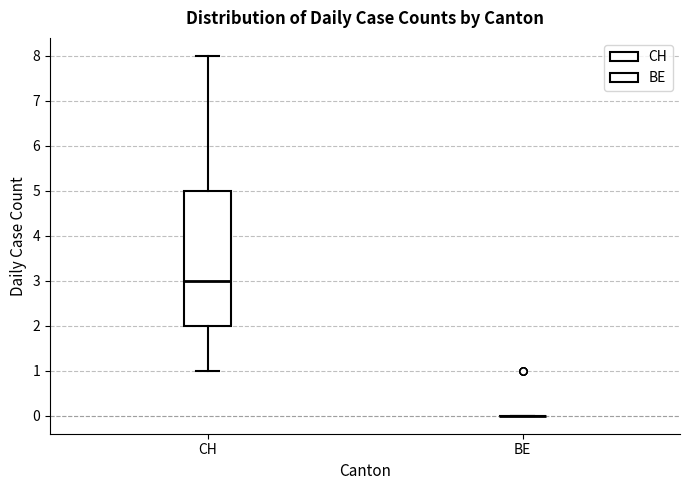

Reading left to right, read every box against the y-axis: the position of its median line, the range the box covers, and the ends of its whiskers. The values are not printed on the chart, so give them approximately, as read against the axis.

CH: median 3, box 2 to 5, whiskers 1 to 8
BE: box collapsed to a line at 0, whiskers 0 to 0